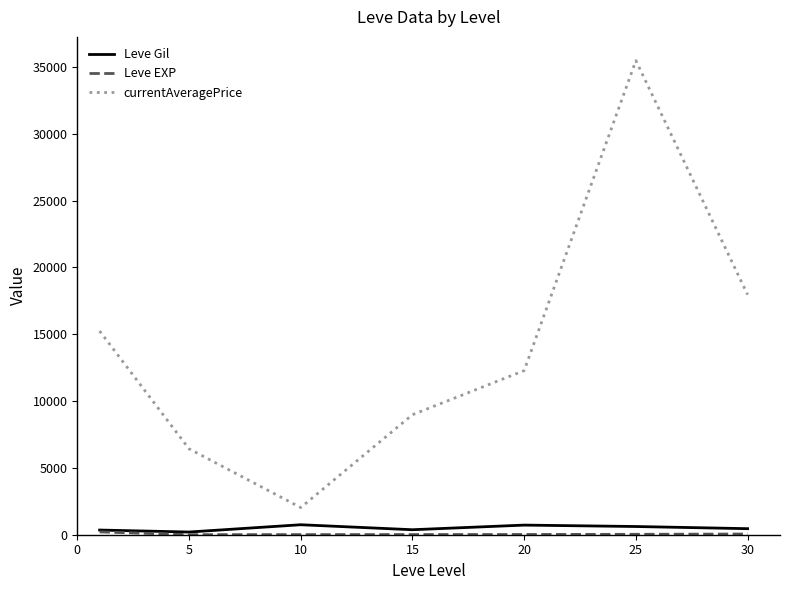

How many lines are shown in the chart?

3